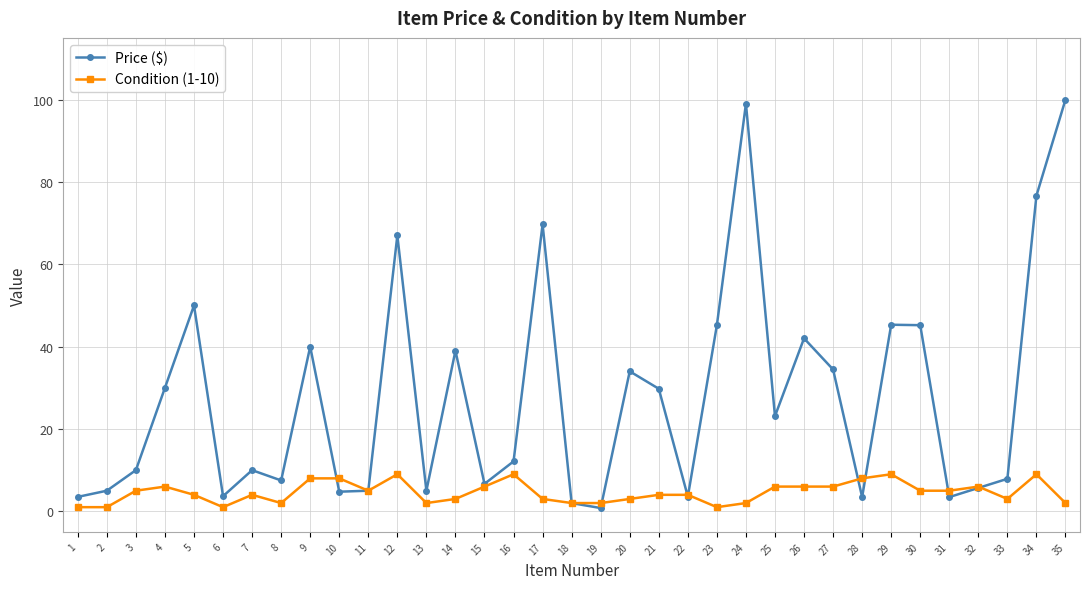

What is the minimum value for Condition (1-10)?

1.0